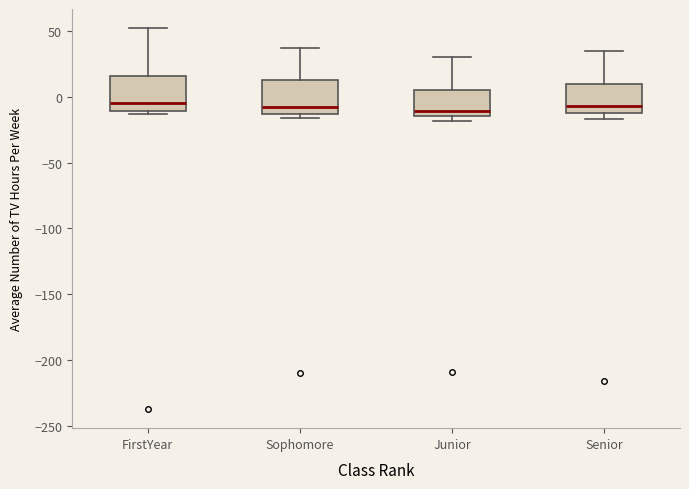

Where is the lower edge of the box for Senior on the y-axis? The values are not printed on the chart, so give them approximately, as read against the axis.

-15